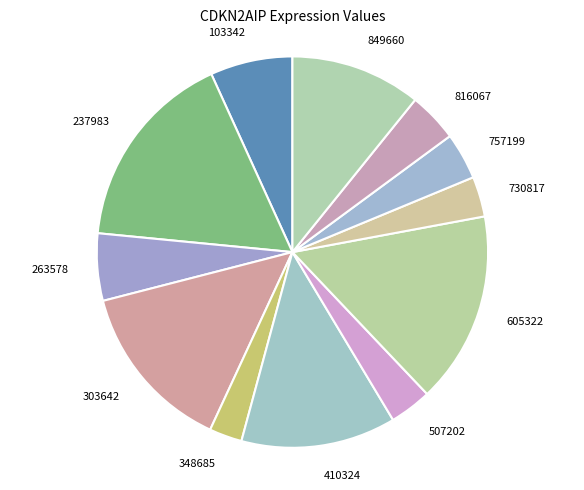

Which slice is the smallest?

348685